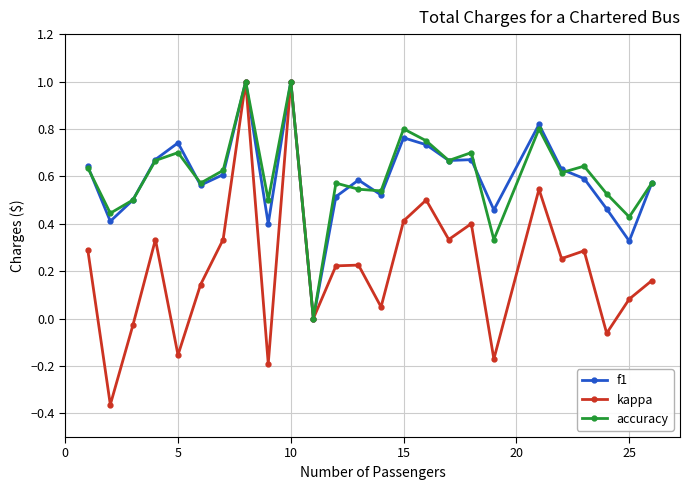

Is this an area chart (filled region under the line)?

No